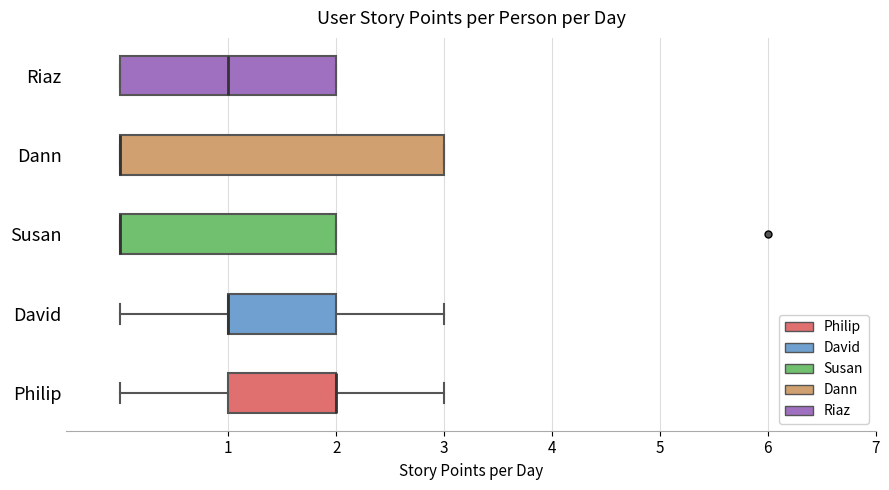

Where is the left edge of the box for Philip on the x-axis? The values are not printed on the chart, so give them approximately, as read against the axis.

1